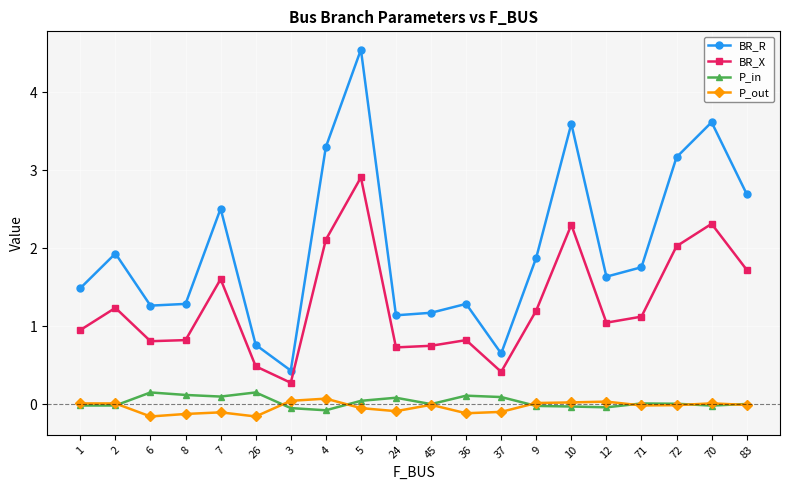

What is the label of the 10th point from the left?

24